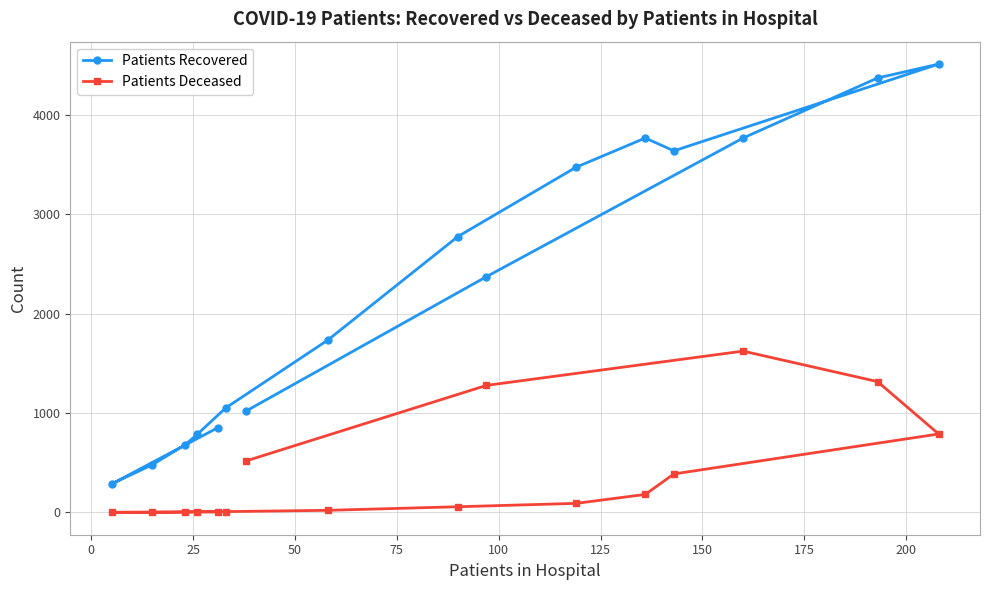

What is the average value of the Patients Deceased series?

393